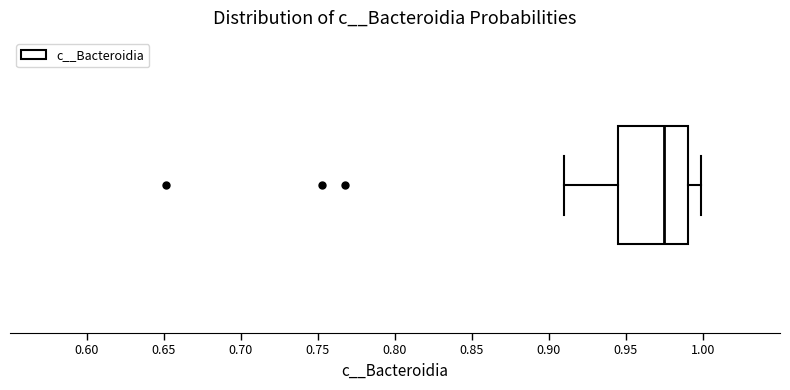

Read this box plot against the x-axis: the position of the median line, the range covered by the box, and the ends of both whiskers. The values are not printed on the chart, so give them approximately, as read against the axis.

median 0.975, box 0.945 to 0.990, whiskers 0.910 to 1.000